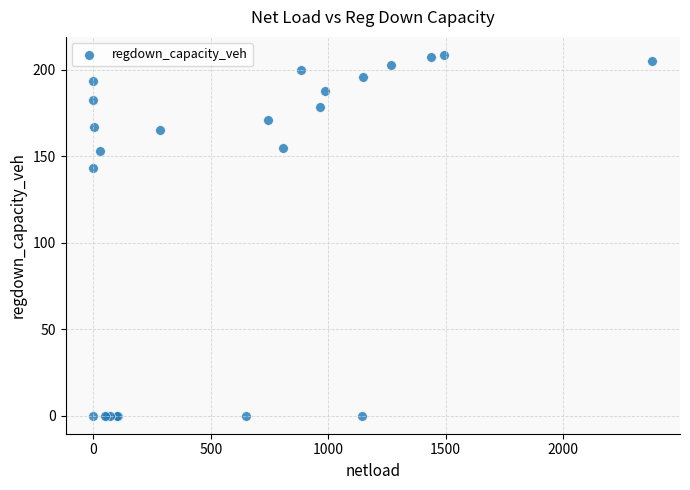

What Y value in the scatter plot is closest to 104?

143.2